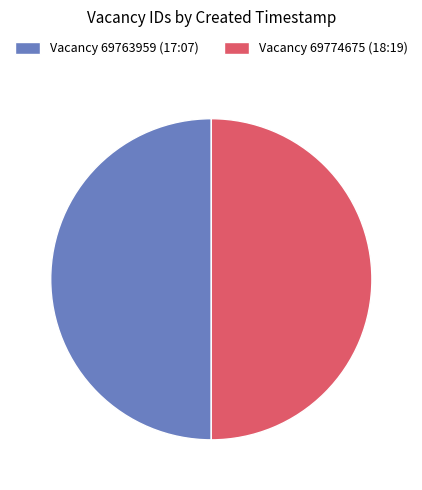

Is it true that Vacancy 69763959 (17:07) is 58% of the pie?

False